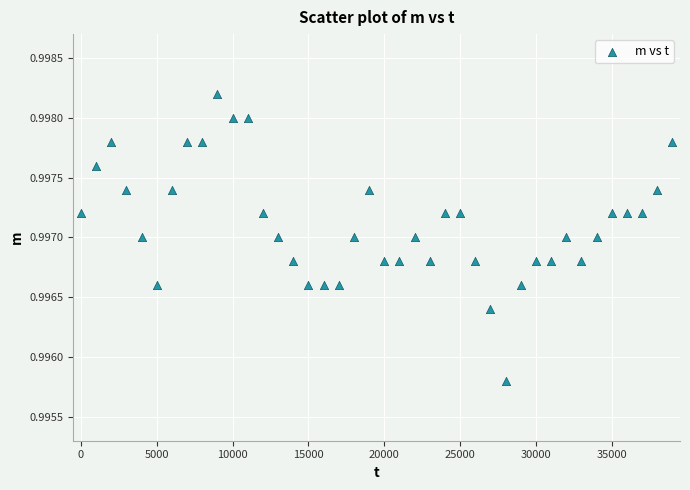

What is the range of X values (max minus min)?

39000.0